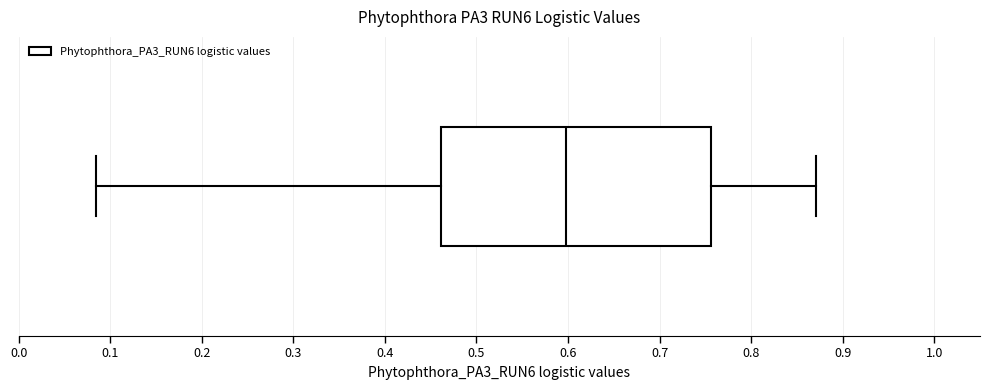

Transcribe this box plot: give where the median line is, the range the box spans, and where the two whiskers end, as read against the x-axis. The values are not printed on the chart, so give them approximately, as read against the axis.

median 0.60, box 0.46 to 0.76, whiskers 0.08 to 0.87